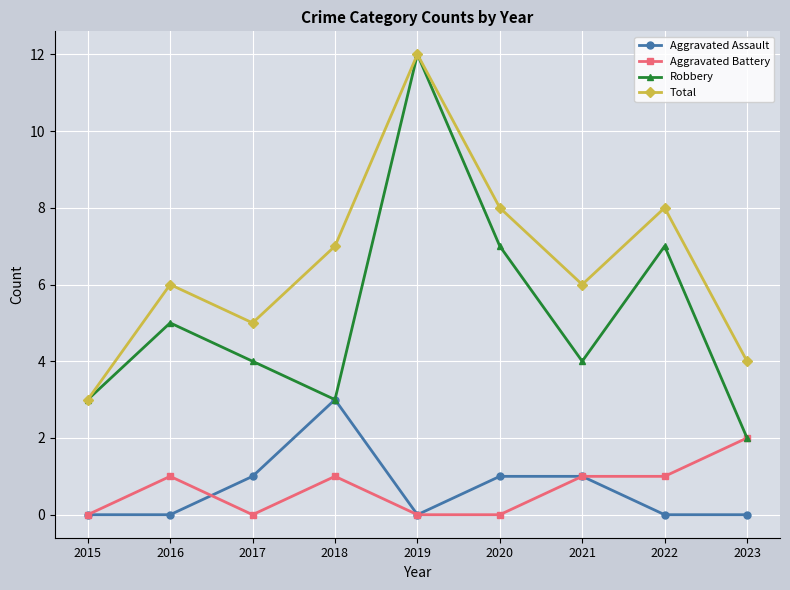

True or false: Total and Aggravated Battery intersect in this chart.

False